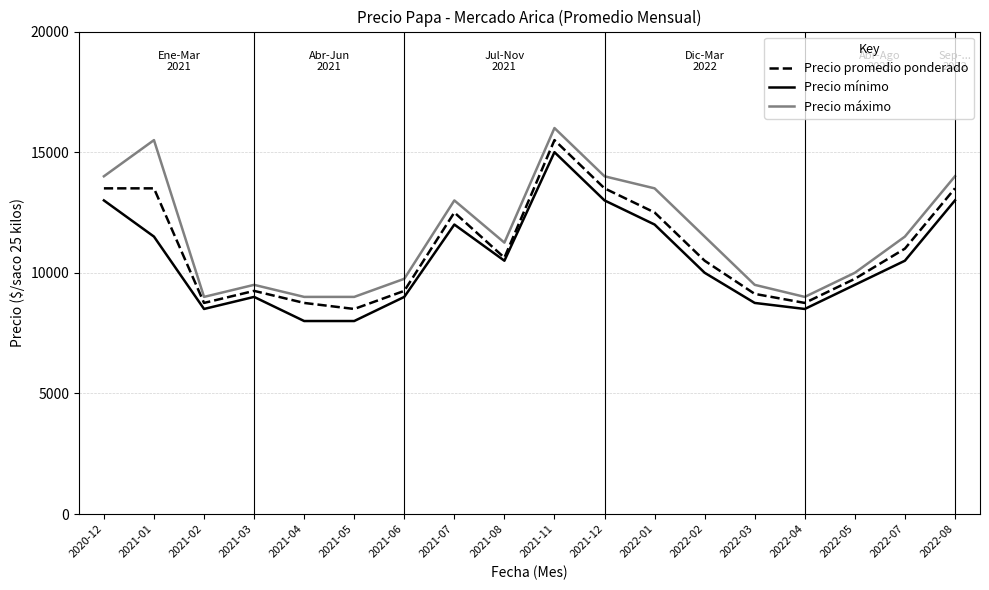

Rank the series by their average value, from highest to lowest.

Precio máximo, Precio promedio ponderado, Precio mínimo